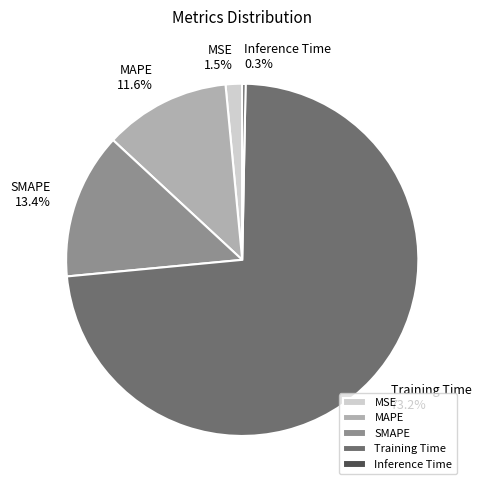

To the nearest percent, what is the difference between the largest and smallest slice percentages?

73%